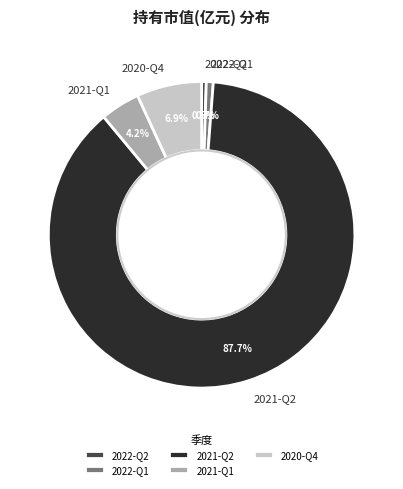

What is the largest slice in the pie chart?

2021-Q2